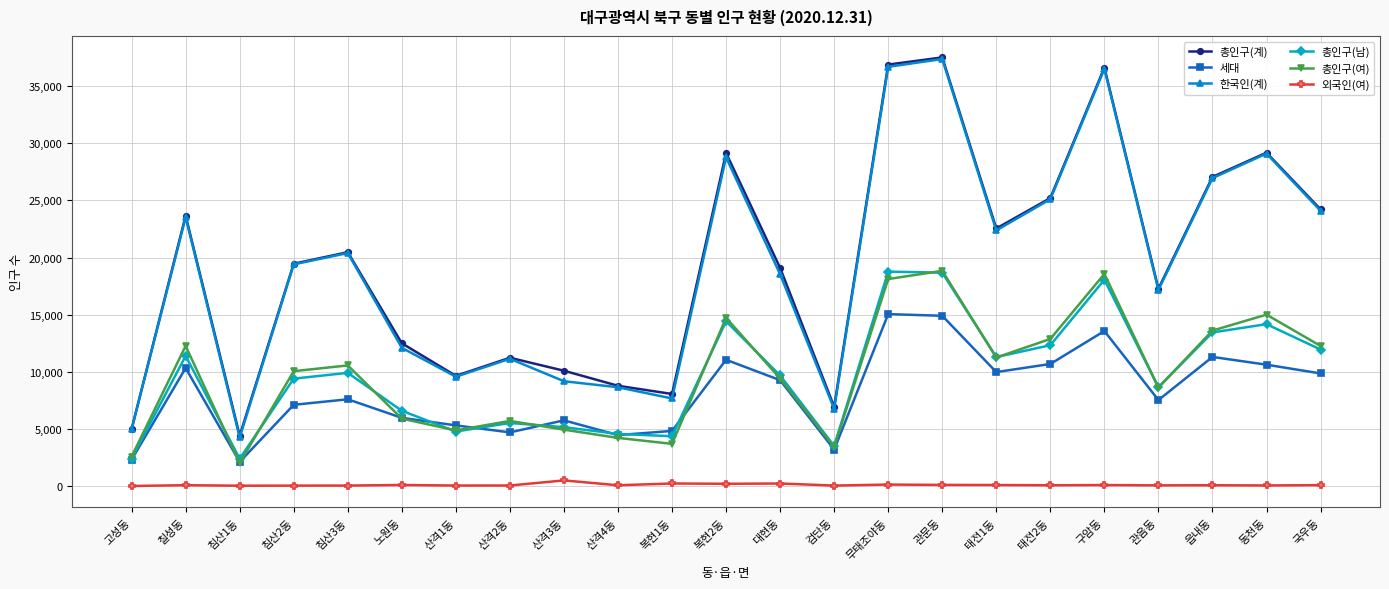

At how many categories does at least one series exceed 21117?

10